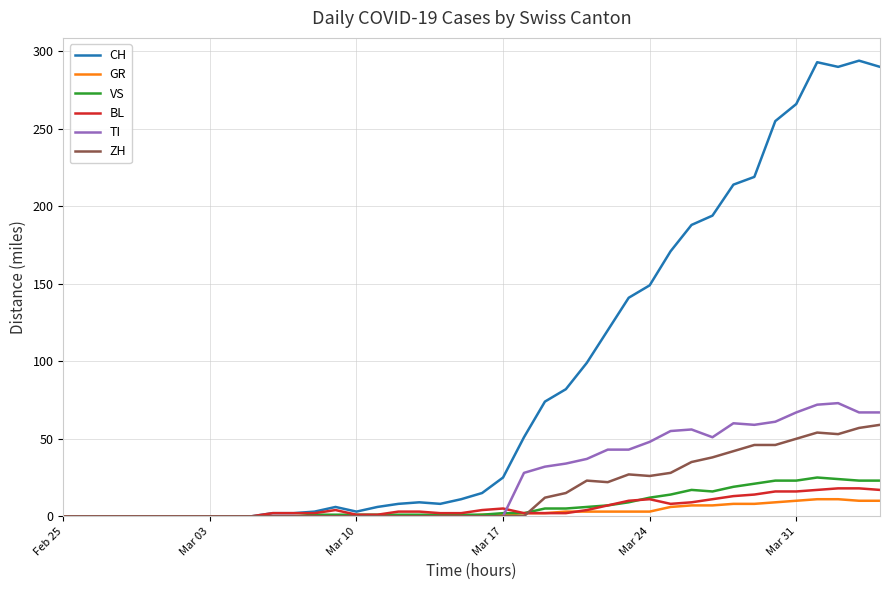

What is the maximum value for ZH?

59